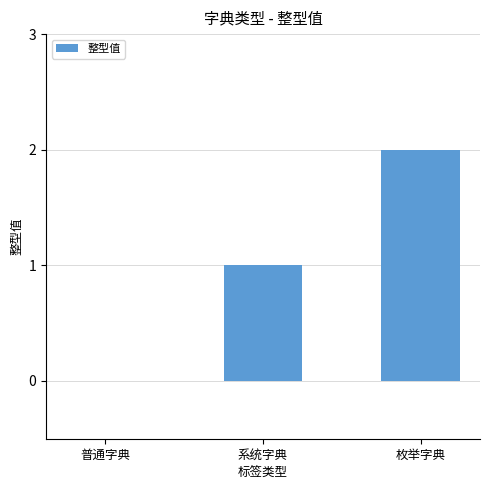

At which category does the chart reach its peak across all series?

枚举字典